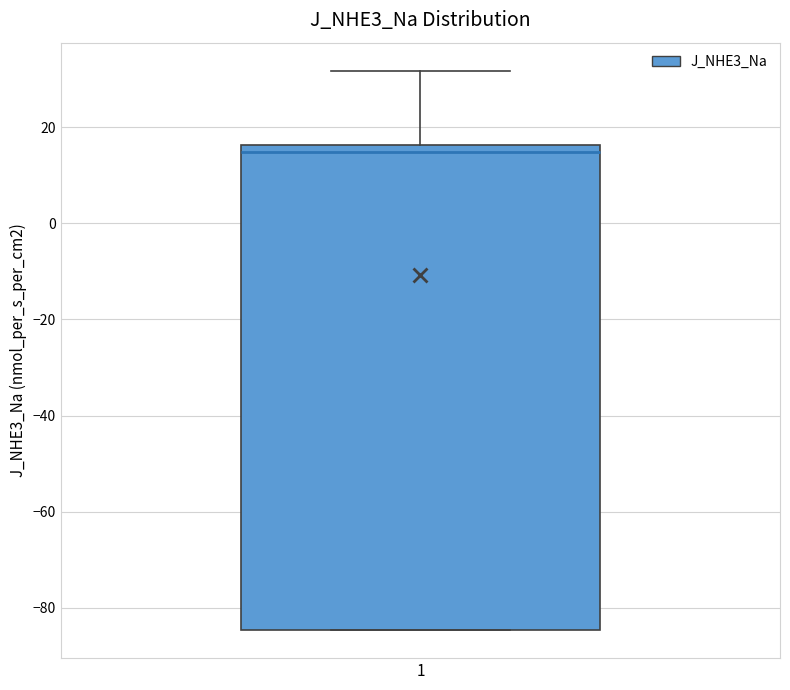

Where does the upper whisker of the box at x = 1 end on the y-axis? The values are not printed on the chart, so give them approximately, as read against the axis.

32